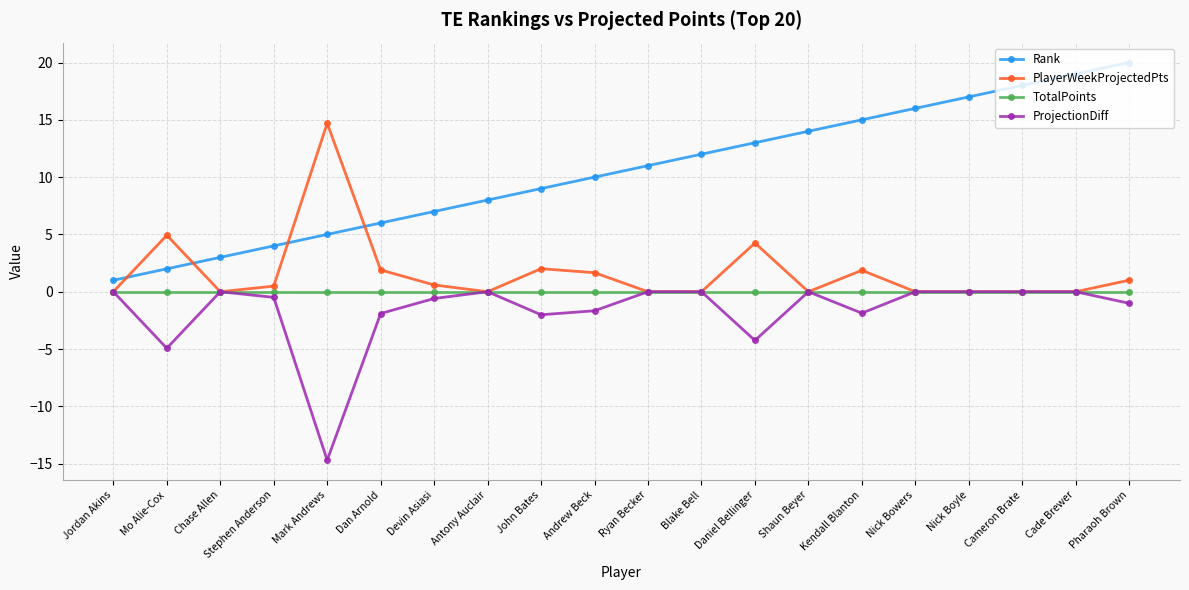

Does the chart have visible grid lines?

Yes